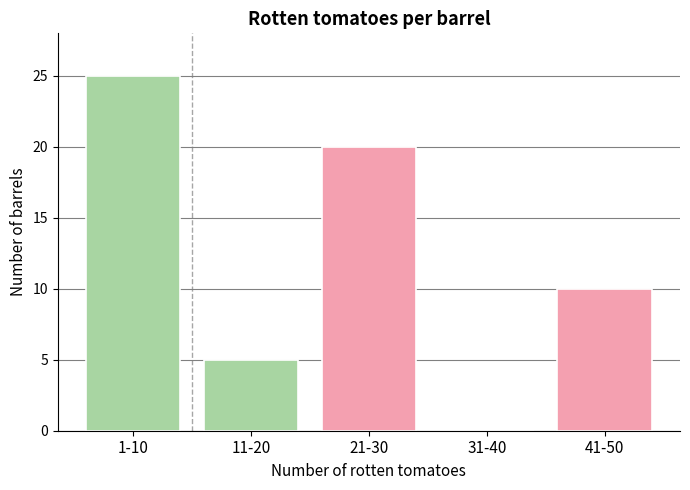

Reading left to right, transcribe all the data shown in this chart.

1-10=25	11-20=5	21-30=20	31-40=0	41-50=10